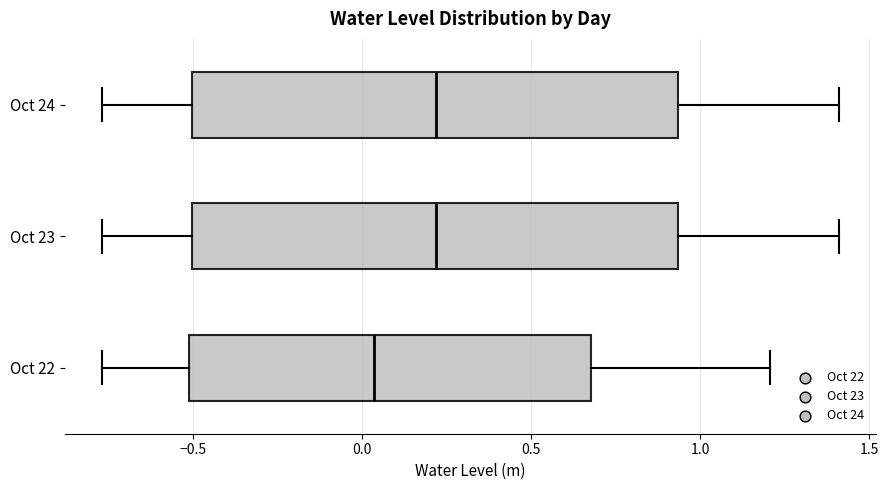

Where does the median line of the box for Oct 22 sit on the x-axis? The values are not printed on the chart, so give them approximately, as read against the axis.

0.05